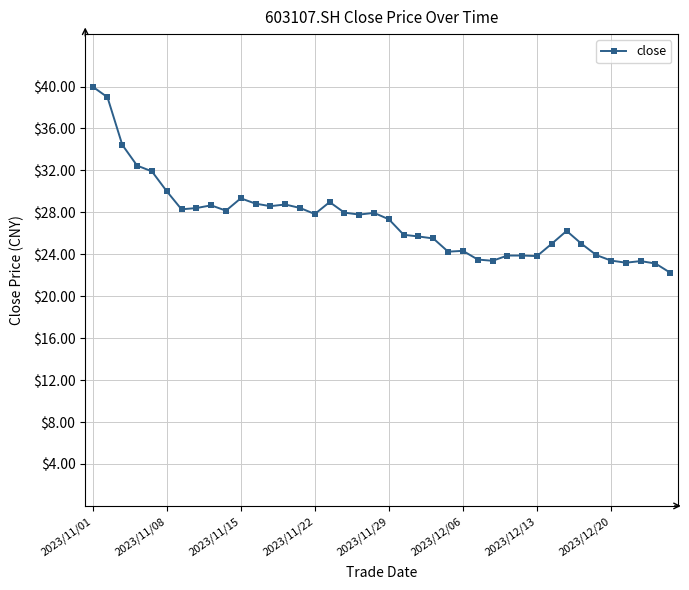

What is the value of the 2nd point from the left?

39.0